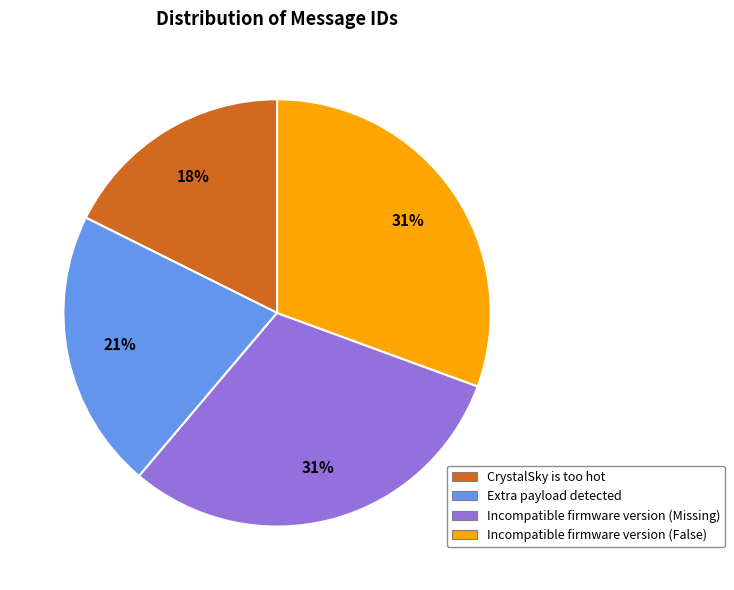

Which category has the smallest portion of the pie?

CrystalSky is too hot